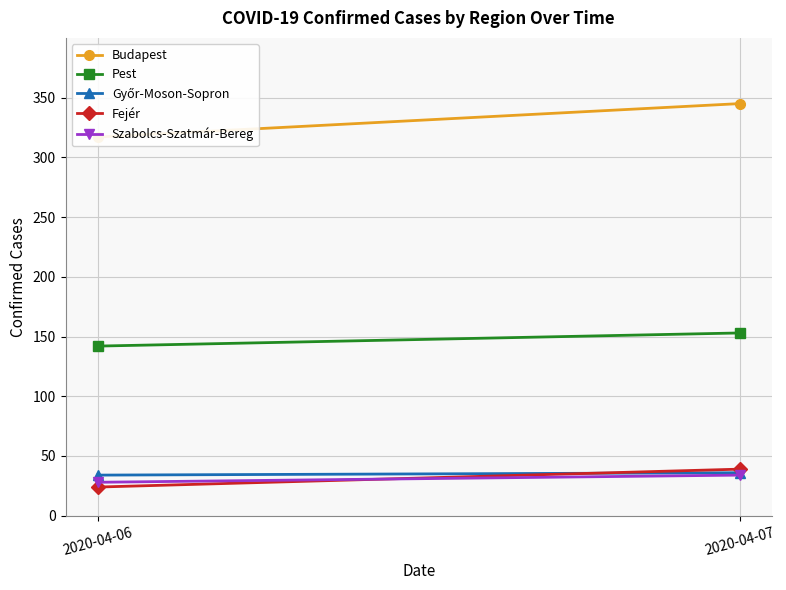

At which label does Pest reach its minimum?

2020-04-06